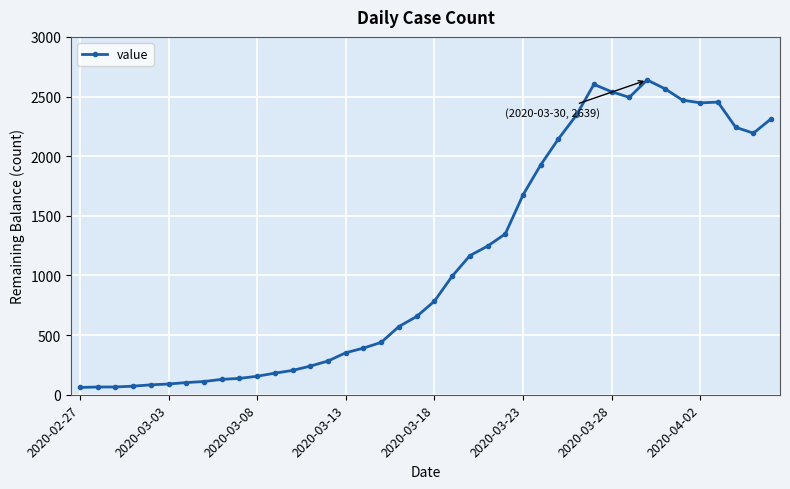

What is the minimum value shown in the chart?

61